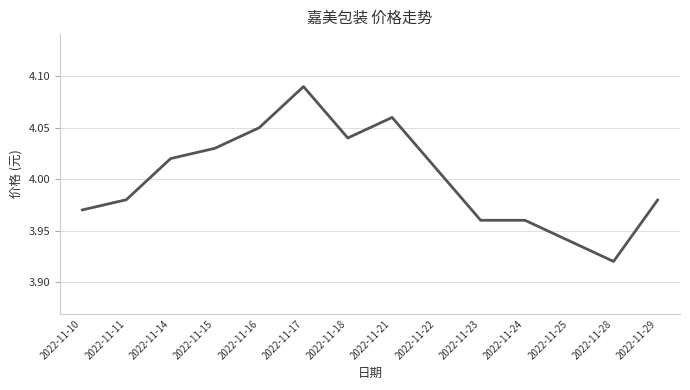

At which category does the chart reach its peak across all series?

2022-11-17